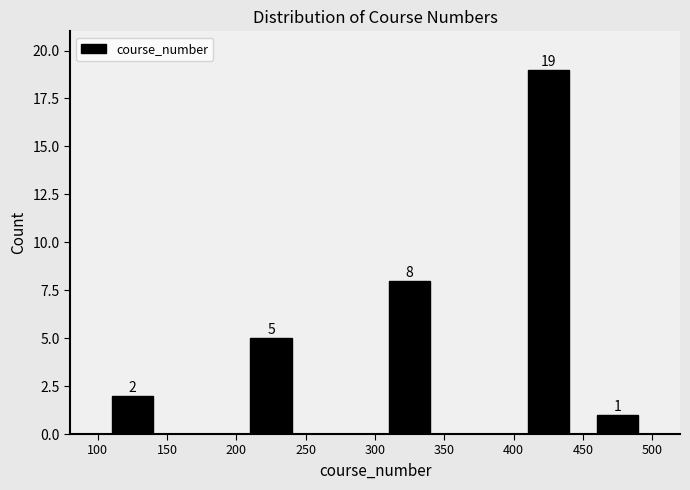

Which range on the x-axis has the tallest bar?

400 to 450